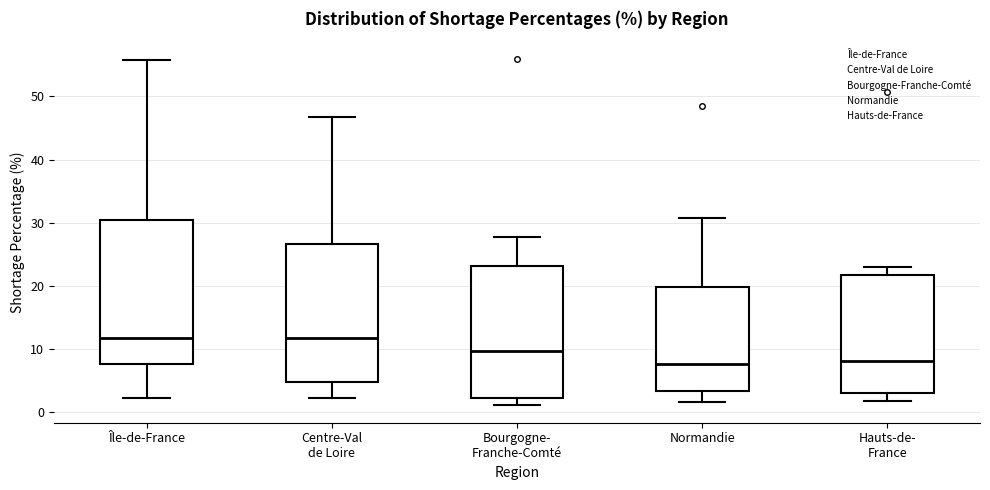

Reading left to right, read every box against the y-axis: the position of its median line, the range the box covers, and the ends of its whiskers. The values are not printed on the chart, so give them approximately, as read against the axis.

Île-de-France: median 12, box 8 to 30, whiskers 2 to 56
Centre-Val de Loire: median 12, box 5 to 27, whiskers 2 to 47
Bourgogne- Franche-Comté: median 10, box 2 to 23, whiskers 1 to 28
Normandie: median 8, box 3 to 20, whiskers 2 to 31
Hauts-de- France: median 8, box 3 to 22, whiskers 2 to 23